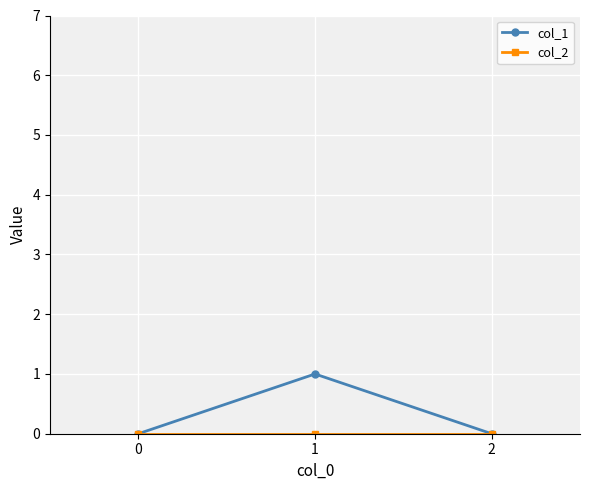

Which category has the highest value in the col_1 series?

1